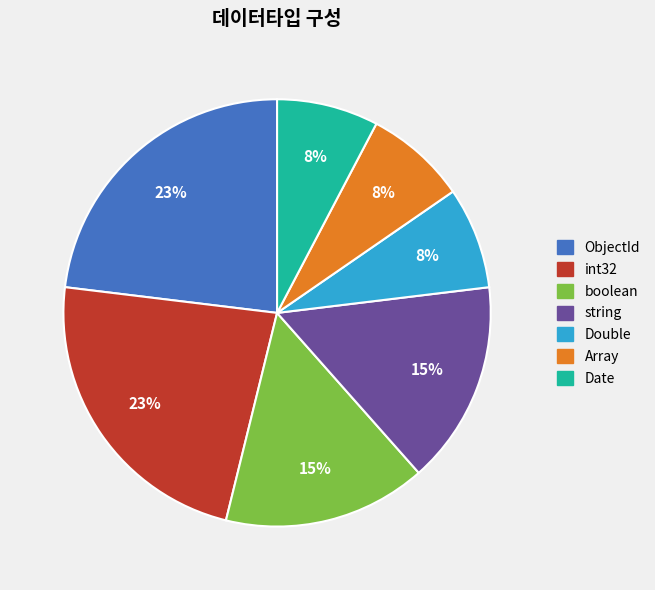

Which has a higher value, Double or int32?

int32